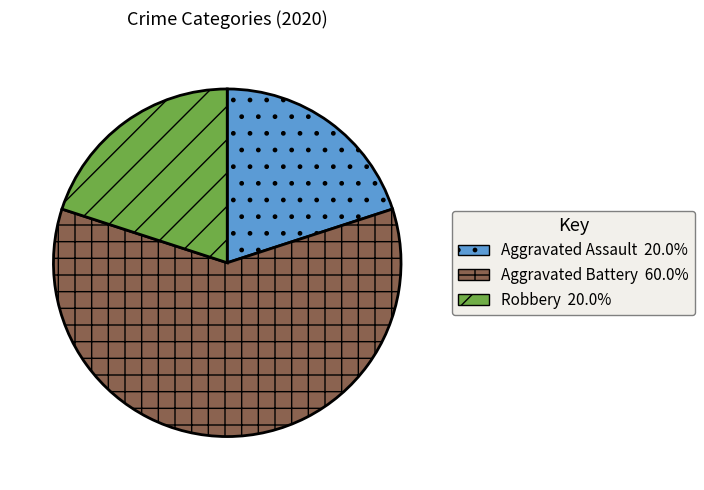

Which has a higher value, Aggravated Battery or Aggravated Assault?

Aggravated Battery